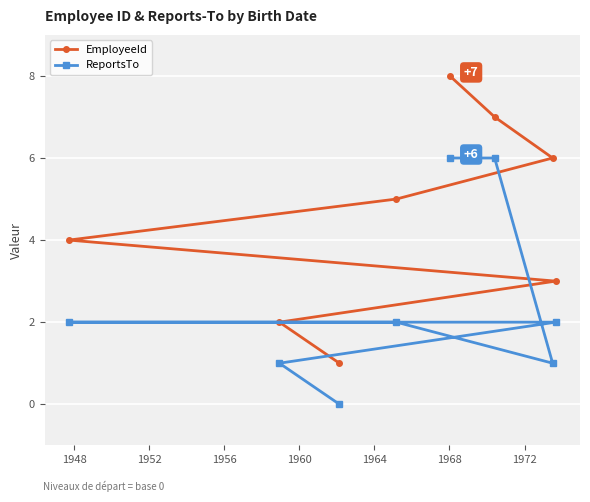

Rank the series by their maximum value, from highest to lowest.

EmployeeId, ReportsTo